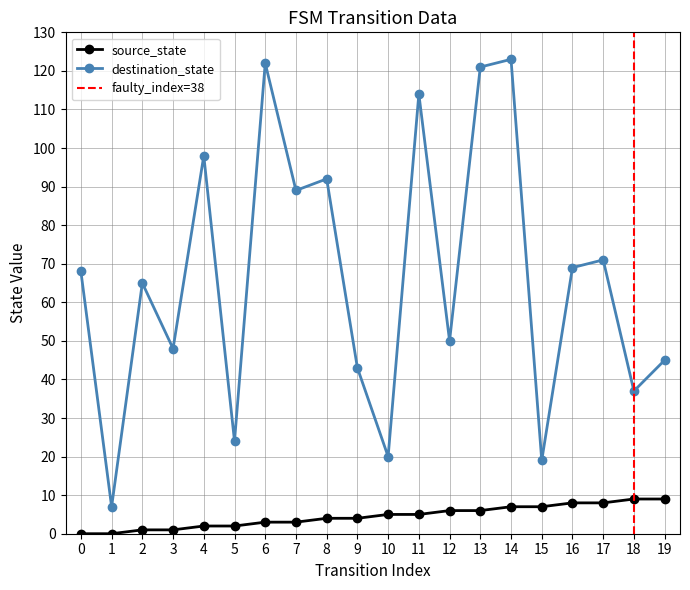

Which series has the widest spread of values?

destination_state